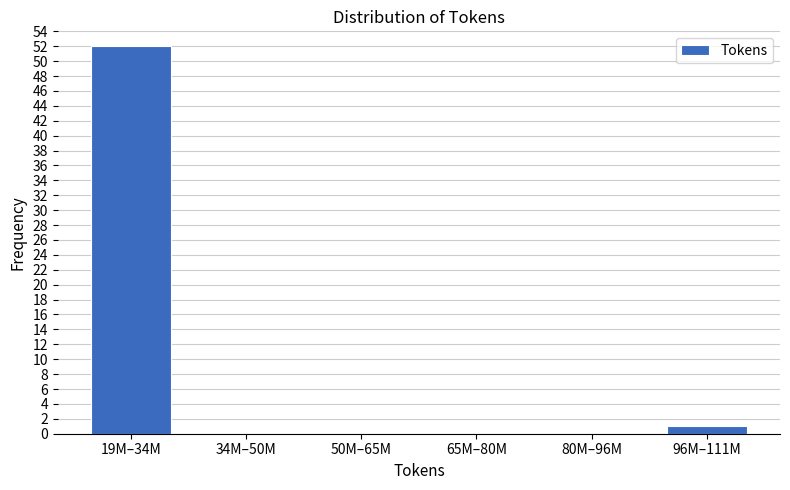

Reading left to right, extract all data points from this chart.

19M–34M=52	34M–50M=0	50M–65M=0	65M–80M=0	80M–96M=0	96M–111M=1